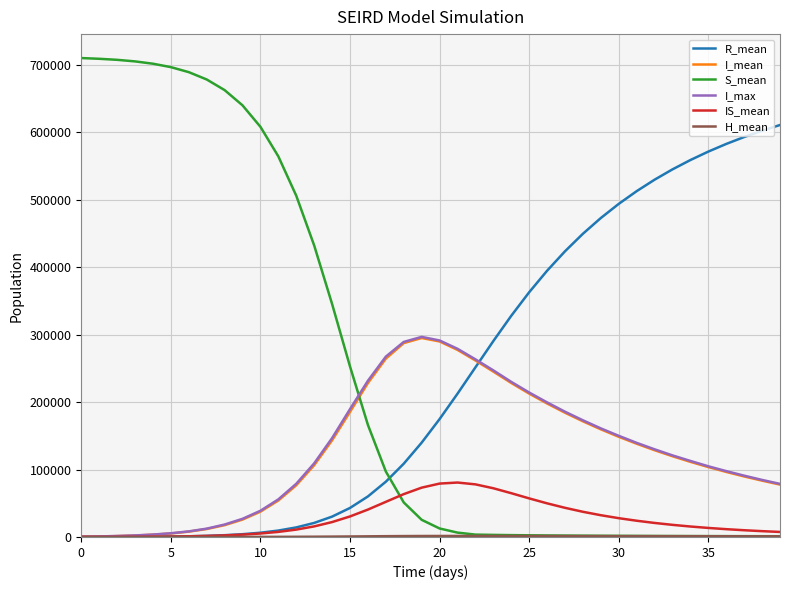

What is the maximum value for S_mean?

710059.5